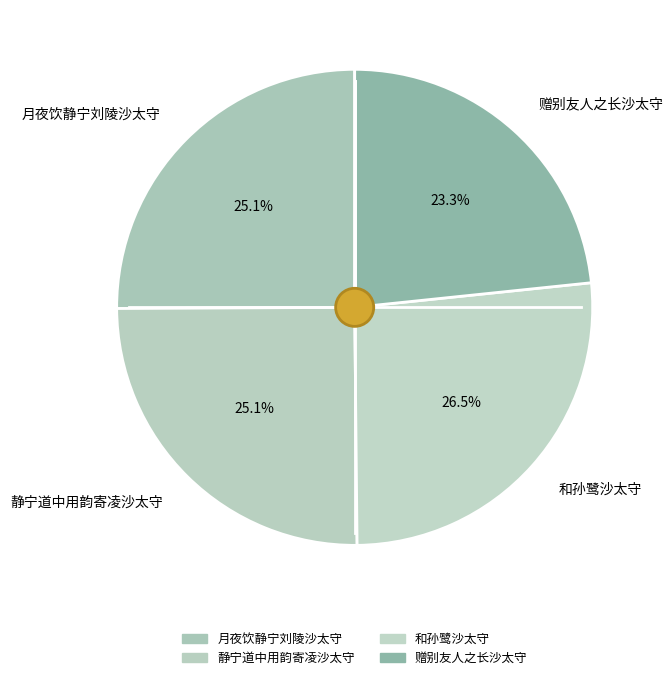

Approximately how many times larger is the value at 赠别友人之长沙太守 compared to 月夜饮静宁刘陵沙太守?

0.9